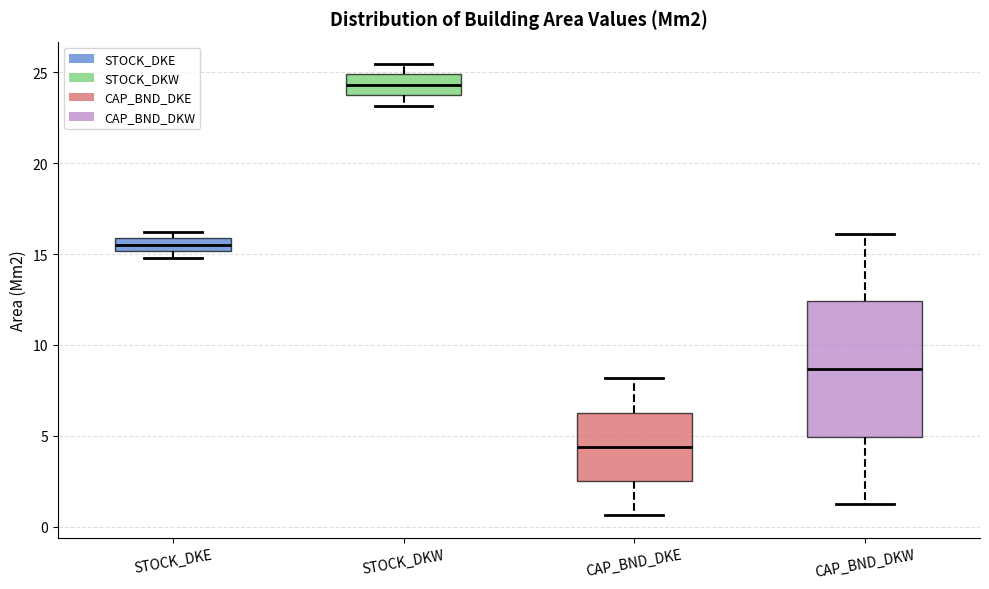

Which box's median line is the lowest?

CAP_BND_DKE